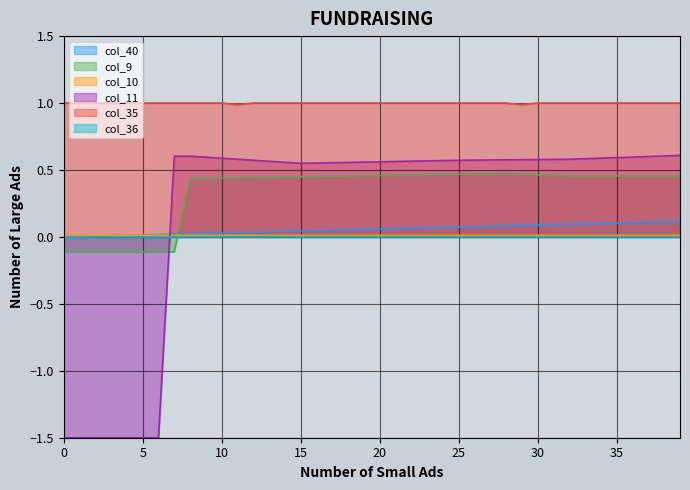

True or false: col_35 has a value of 1.7 at 5.

False